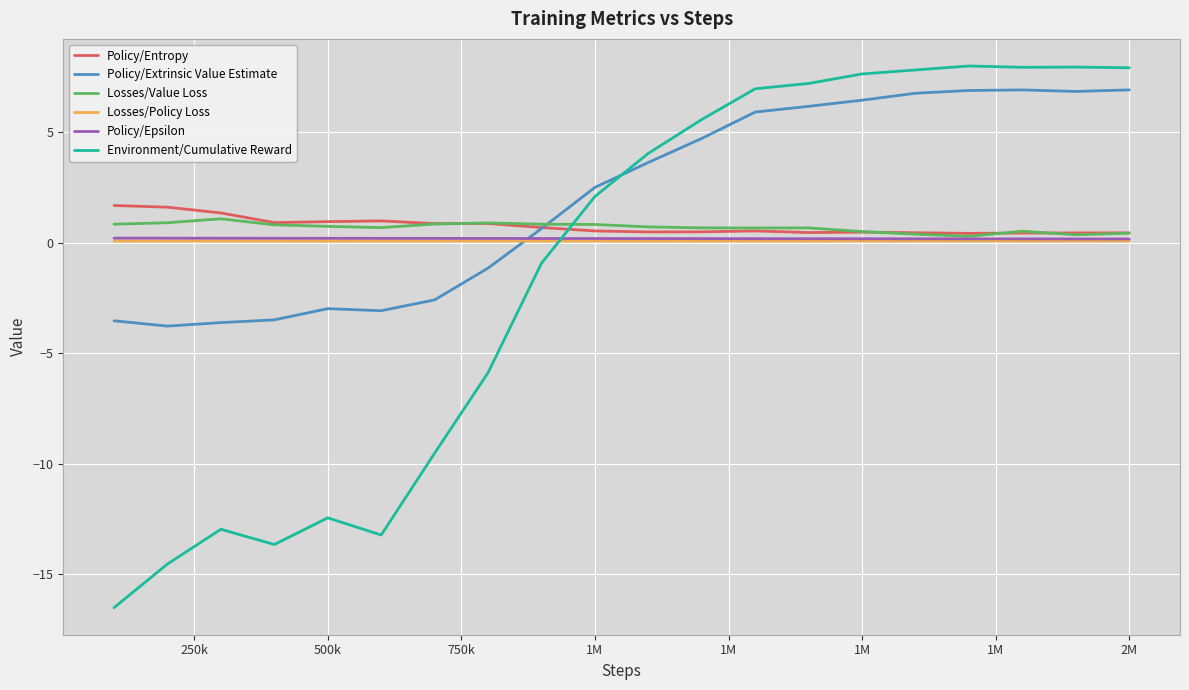

What is the minimum value shown in the chart?

-16.5